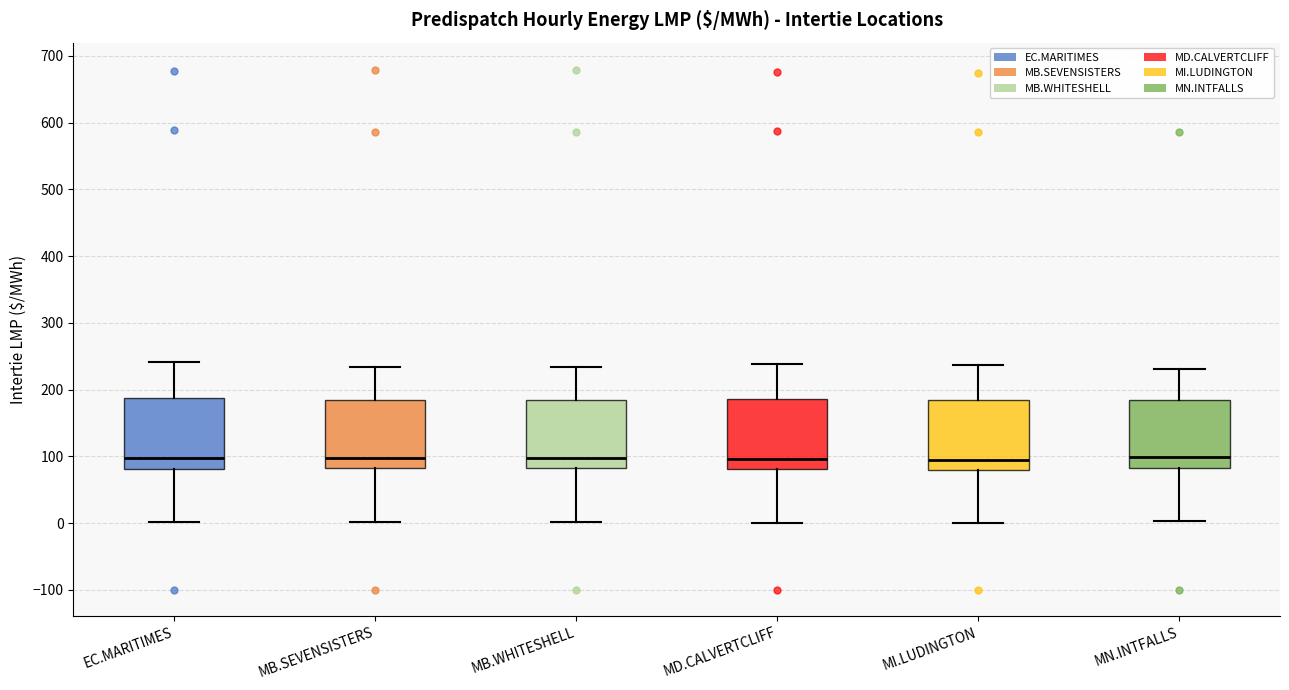

Where does the upper whisker of the box for MB.WHITESHELL end on the y-axis? The values are not printed on the chart, so give them approximately, as read against the axis.

230